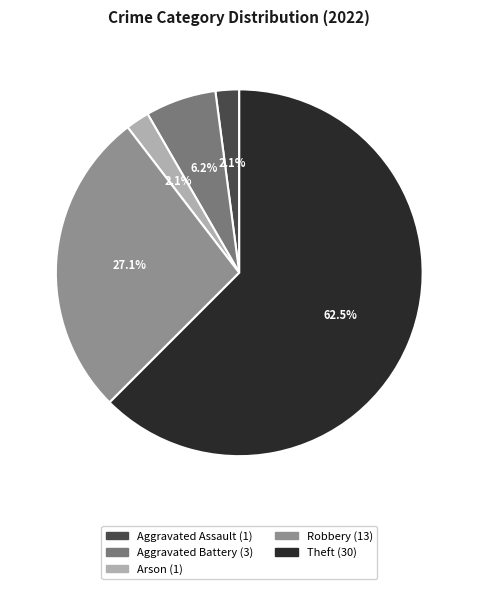

How many slices are in this pie chart?

5